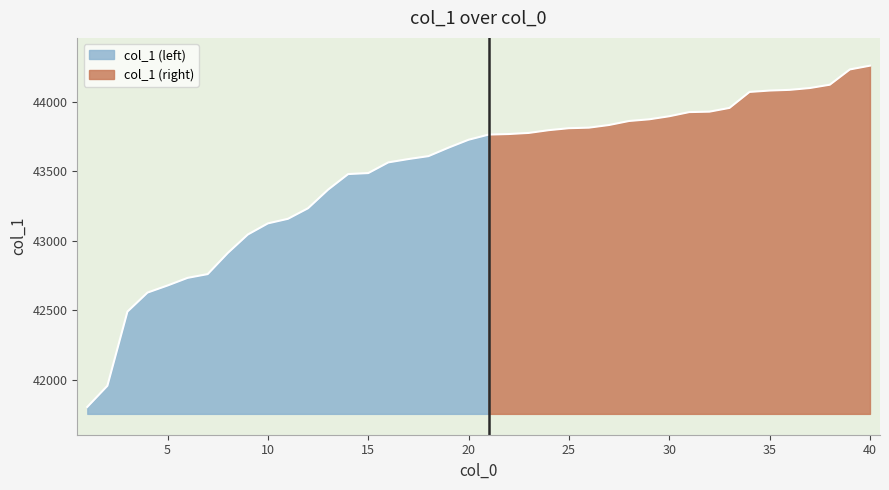

Does the chart have visible grid lines?

No